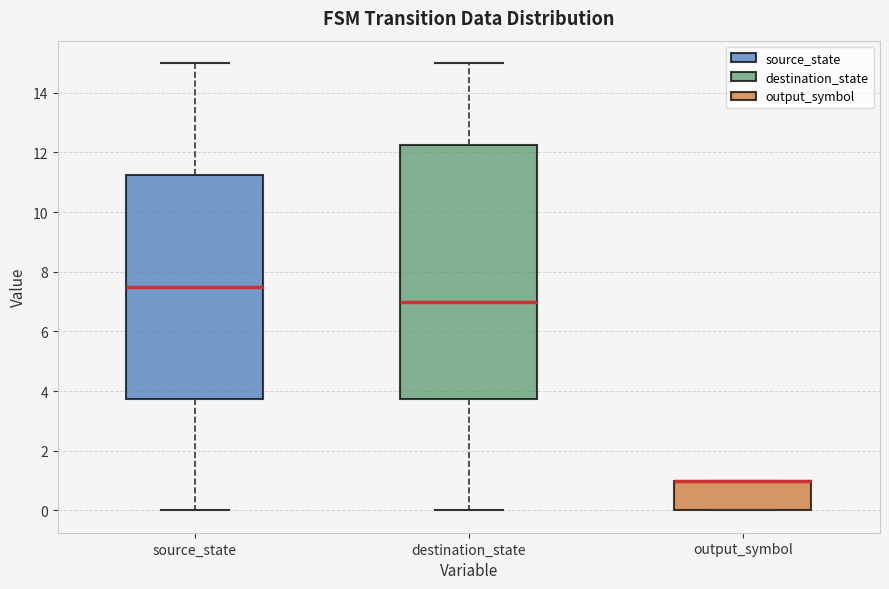

Which box is the tallest, from its lower edge to its upper edge?

destination_state